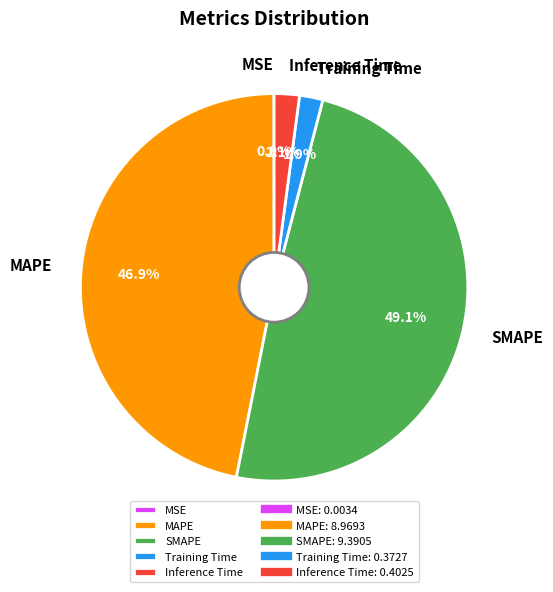

Is it true that Training Time is 2% of the pie?

True